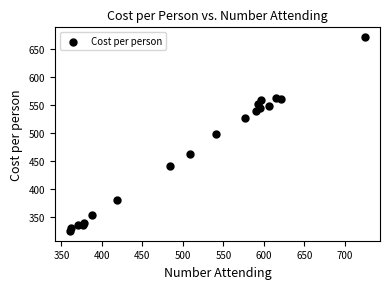

What is the range of Y values (max minus min)?

347.7